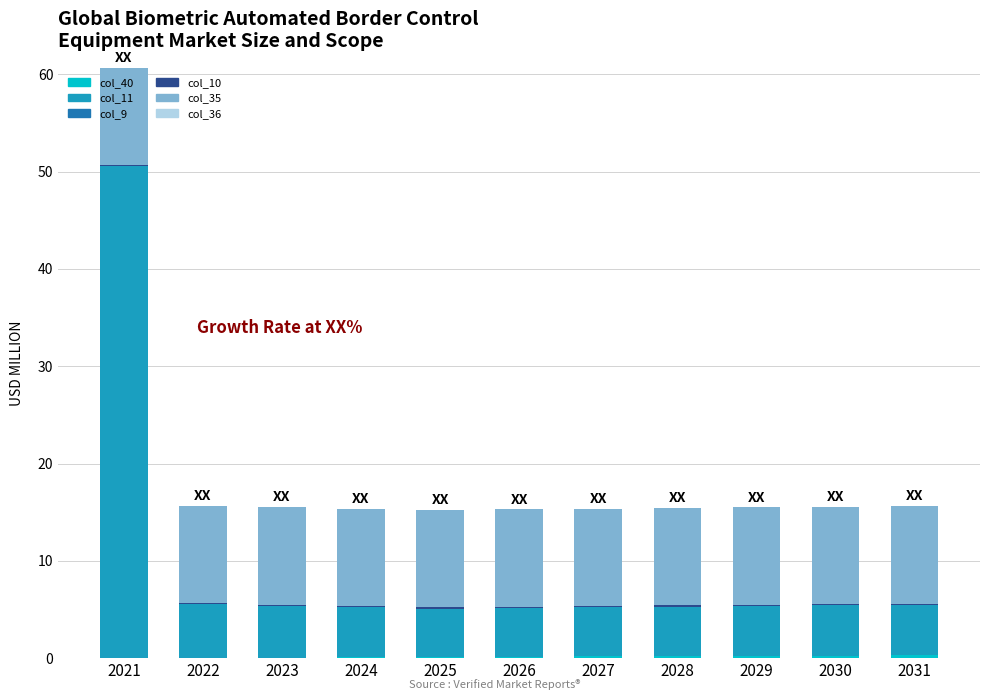

Rank the series by their maximum value, from lowest to highest.

col_9, col_36, col_10, col_40, col_35, col_11